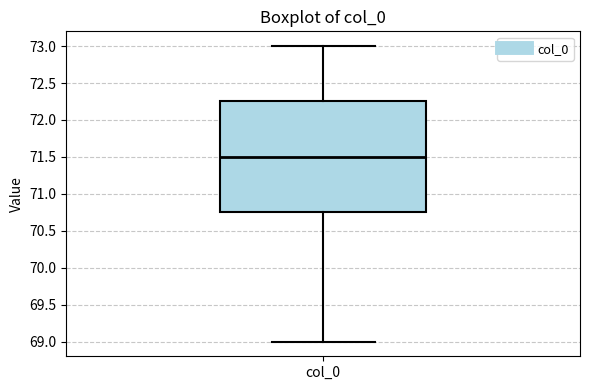

Read this box plot against the y-axis: the position of the median line, the range covered by the box, and the ends of both whiskers. The values are not printed on the chart, so give them approximately, as read against the axis.

median 71.50, box 70.75 to 72.25, whiskers 69.00 to 73.00